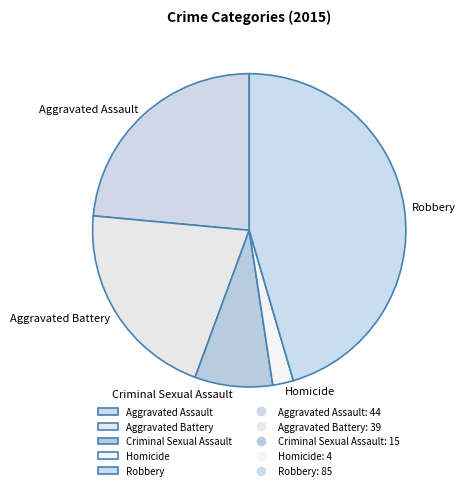

Does Criminal Sexual Assault represent more than half of the total?

No